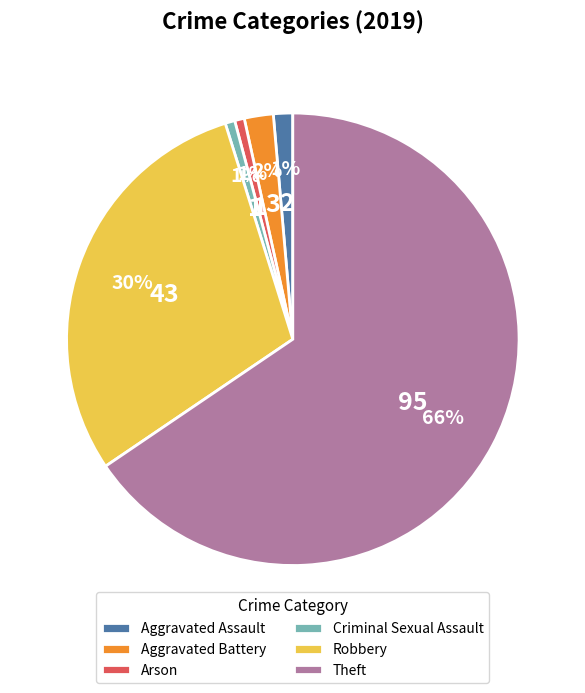

The Criminal Sexual Assault slice represents 1% of the pie. True or false?

True